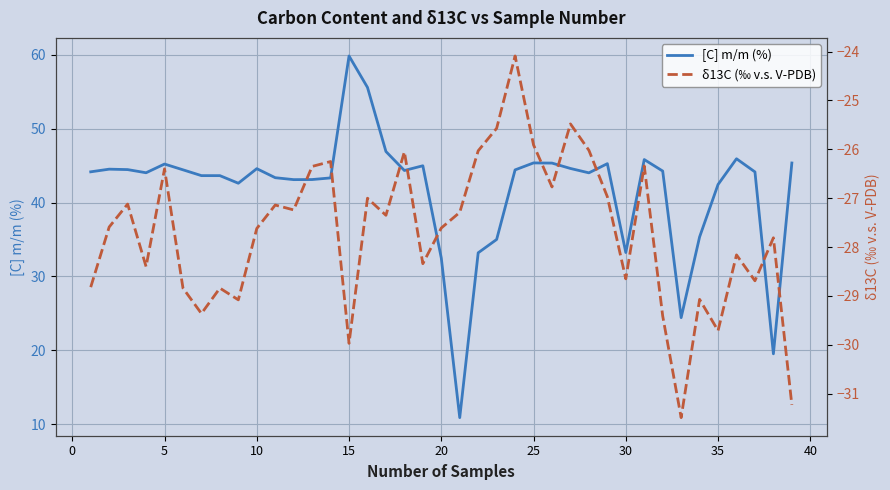

How many values in the δ13C (‰ v.s. V-PDB) series exceed -27?

13